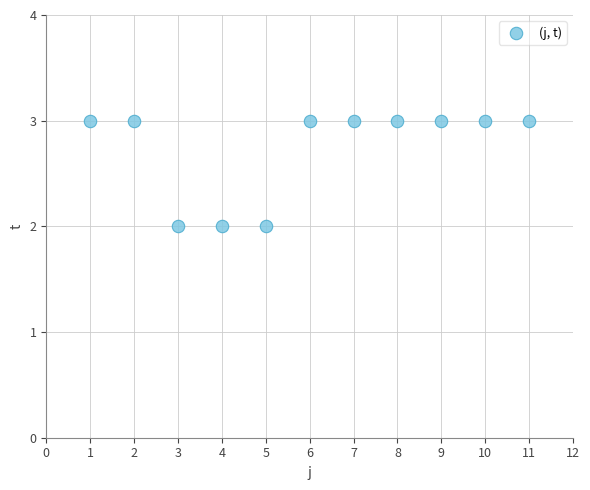

What is the average Y value?

3